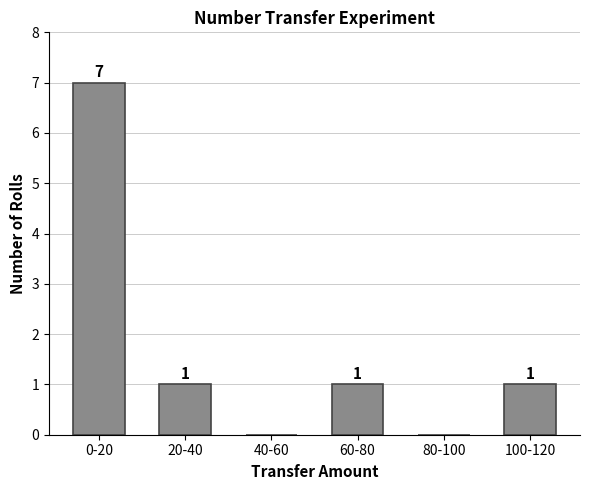

Reading right to left, transcribe all the data shown in this chart.

100-120=1	80-100=0	60-80=1	40-60=0	20-40=1	0-20=7